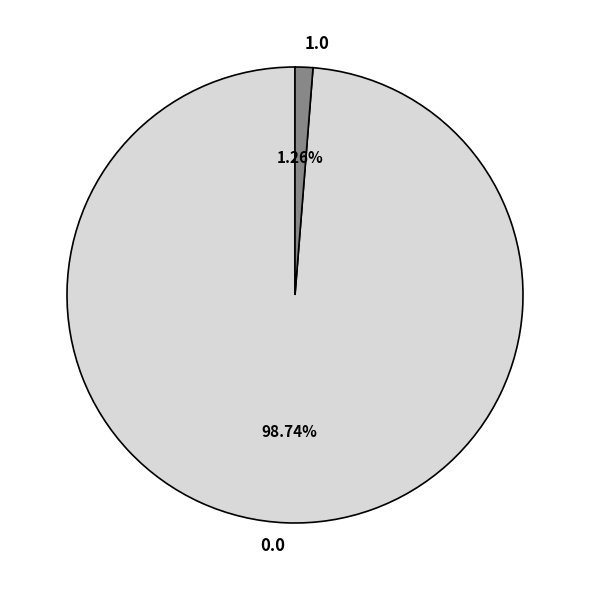

What is the smallest slice in the pie chart?

1.0